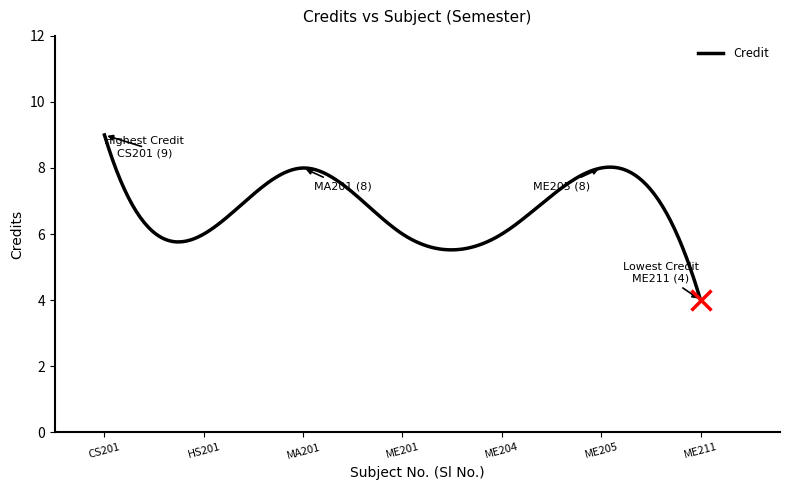

How many lines are shown in the chart?

1